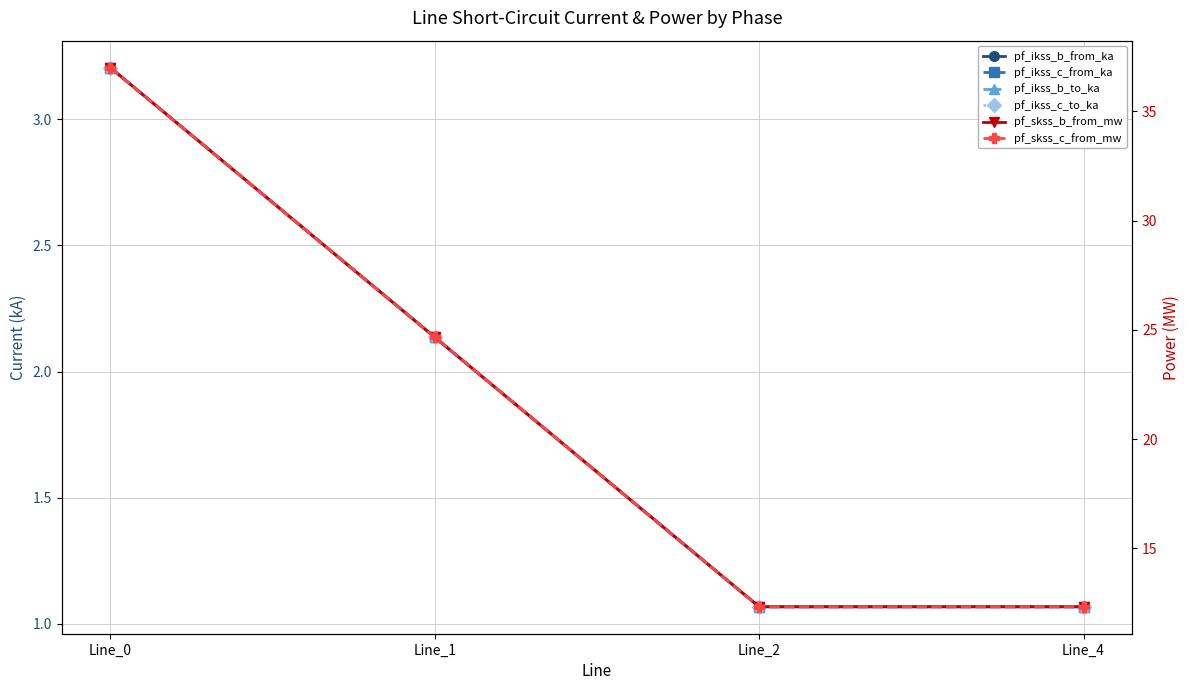

Where is the first local minimum for pf_ikss_c_to_ka?

Line_2